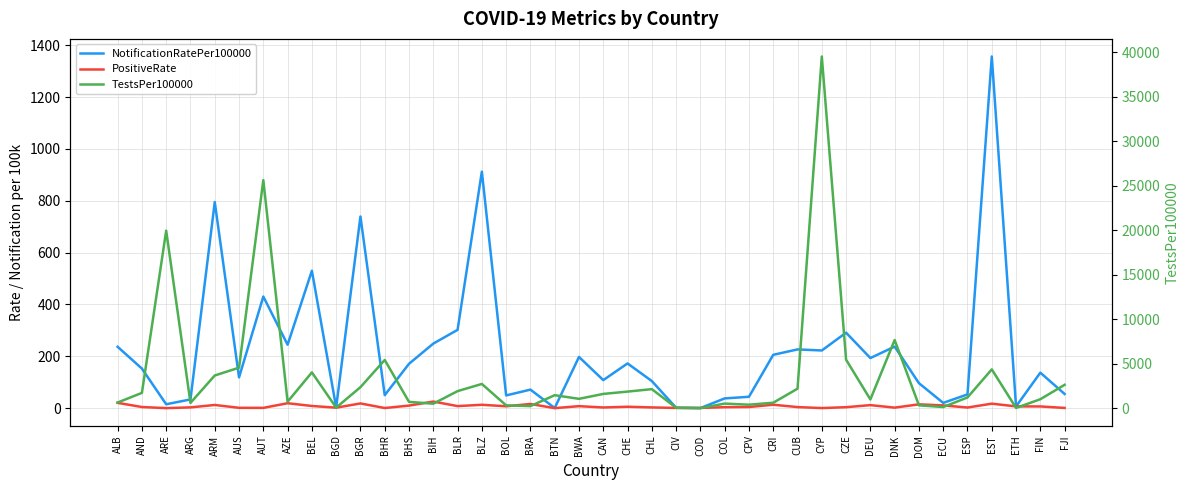

What is the value of the TestsPer100000 point at the 40th from the left?

2636.4